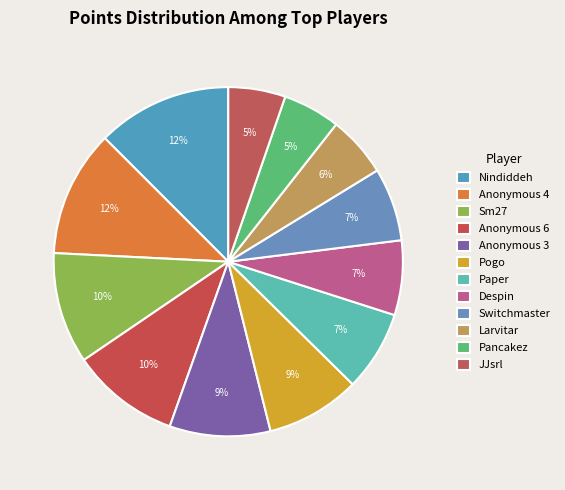

What is the ratio of the value at Pancakez to the value at Switchmaster?

0.8